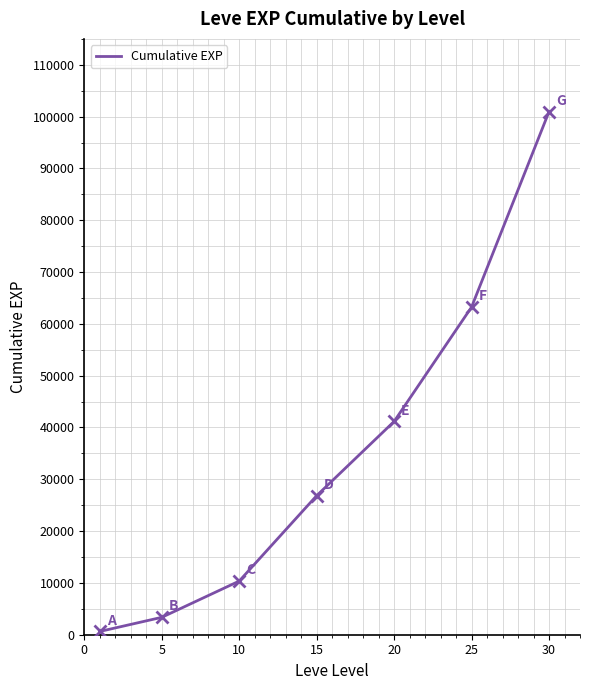

True or false: there are more than 0 points higher than both neighbors.

False